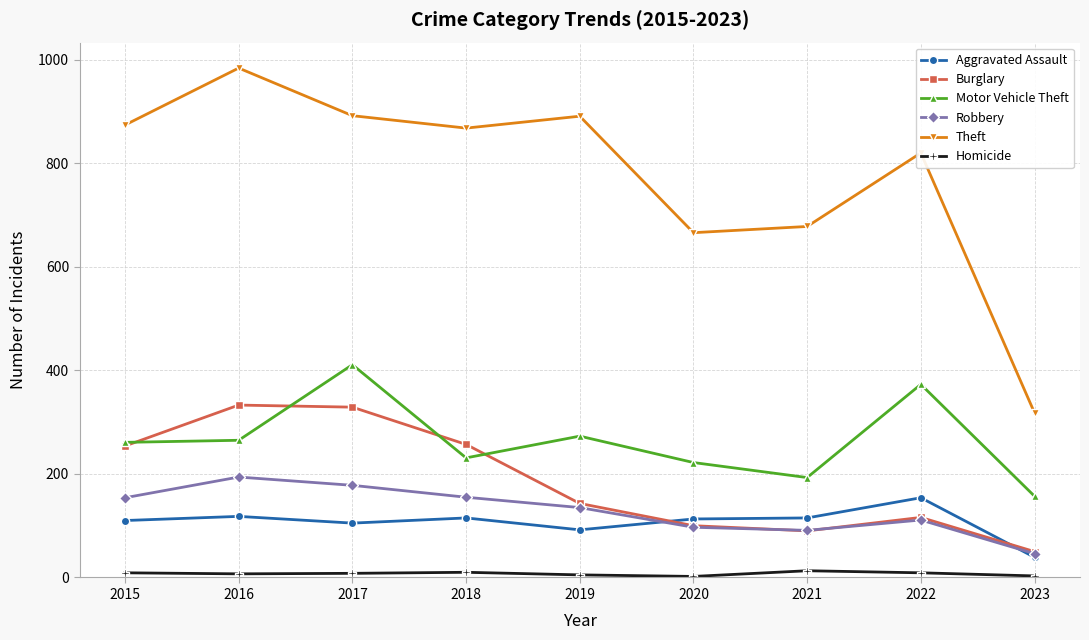

Where is the first local minimum for Theft?

2018